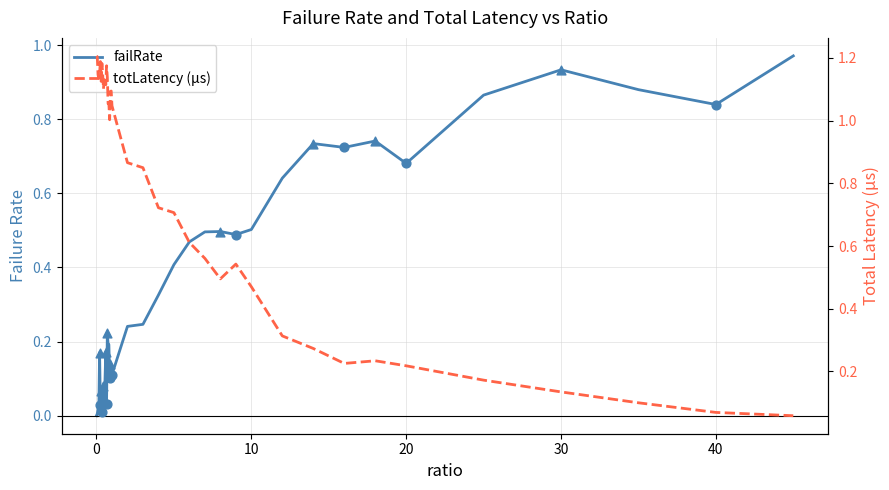

Which series has the largest total across all categories?

totLatency (µs)